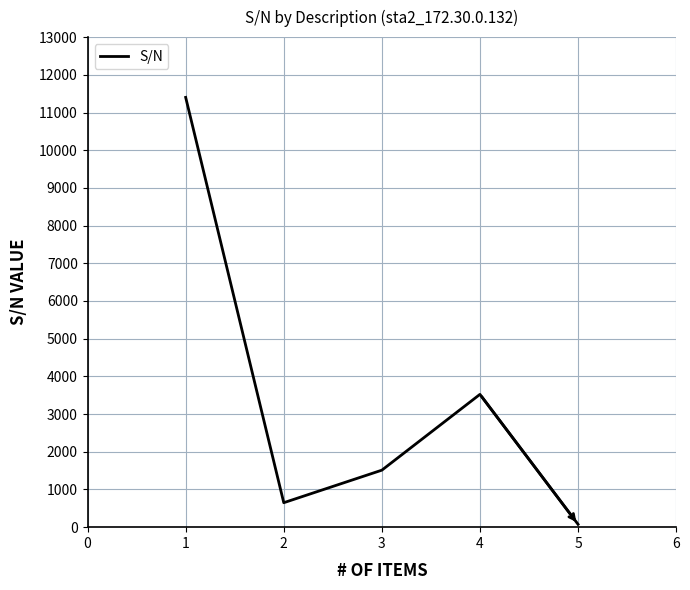

How many lines are shown in the chart?

1